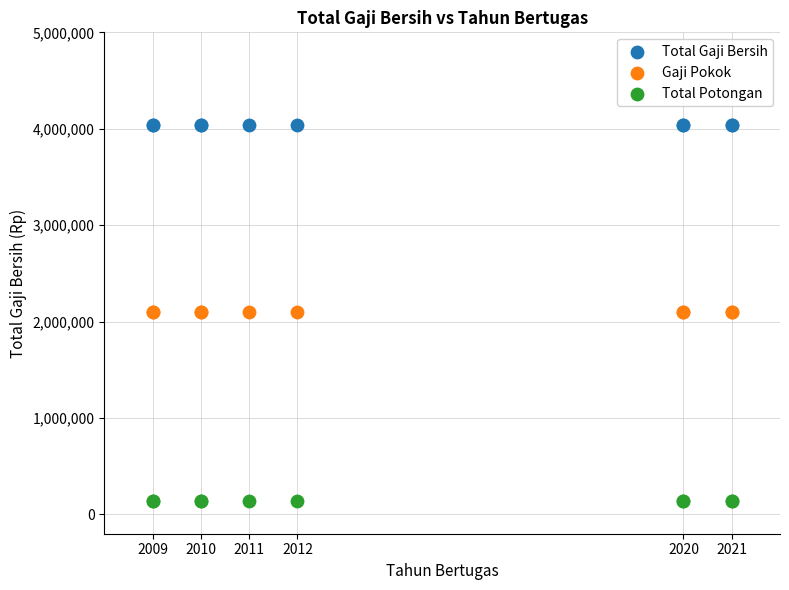

Which series contains the highest Y value?

Total Gaji Bersih